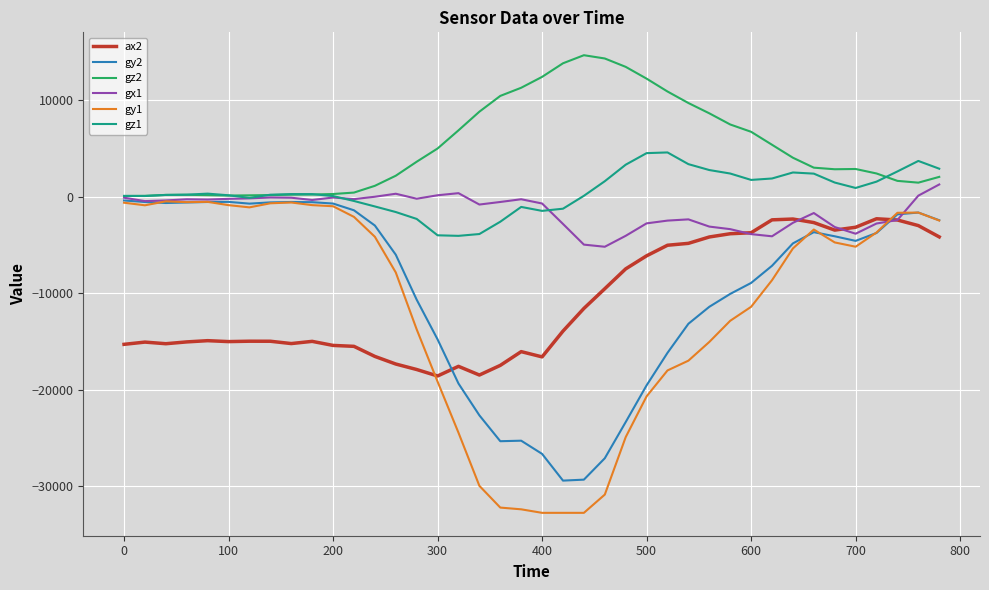

Which series has the largest total across all categories?

gz2